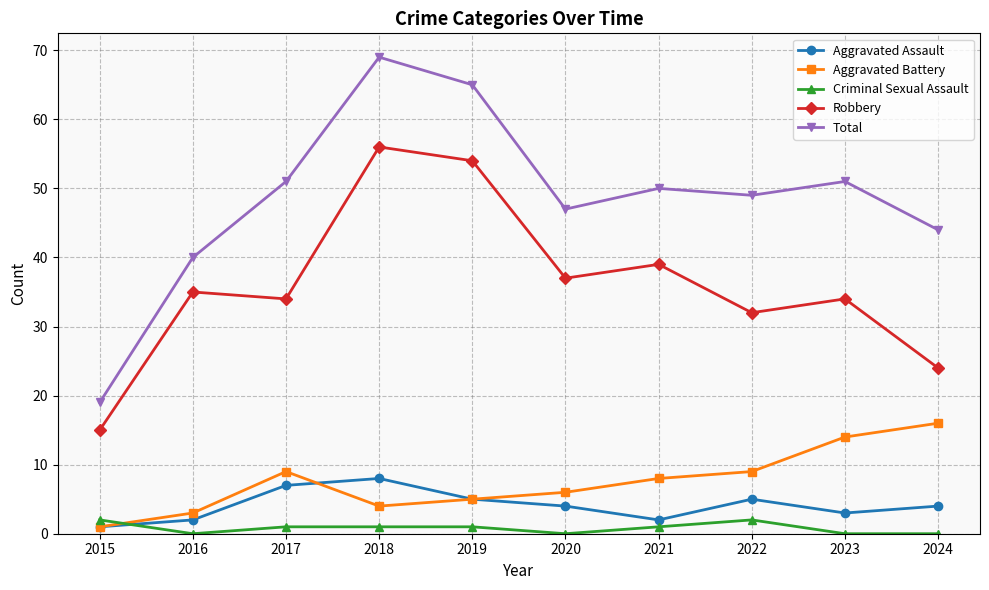

What is the highest value of the Total series?

69